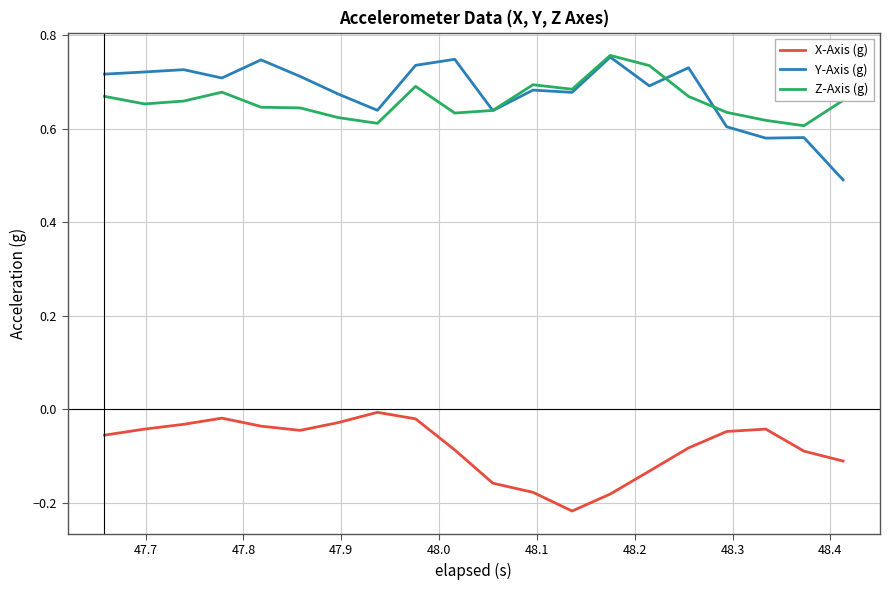

True or false: Z-Axis (g) and X-Axis (g) cross at least once.

False